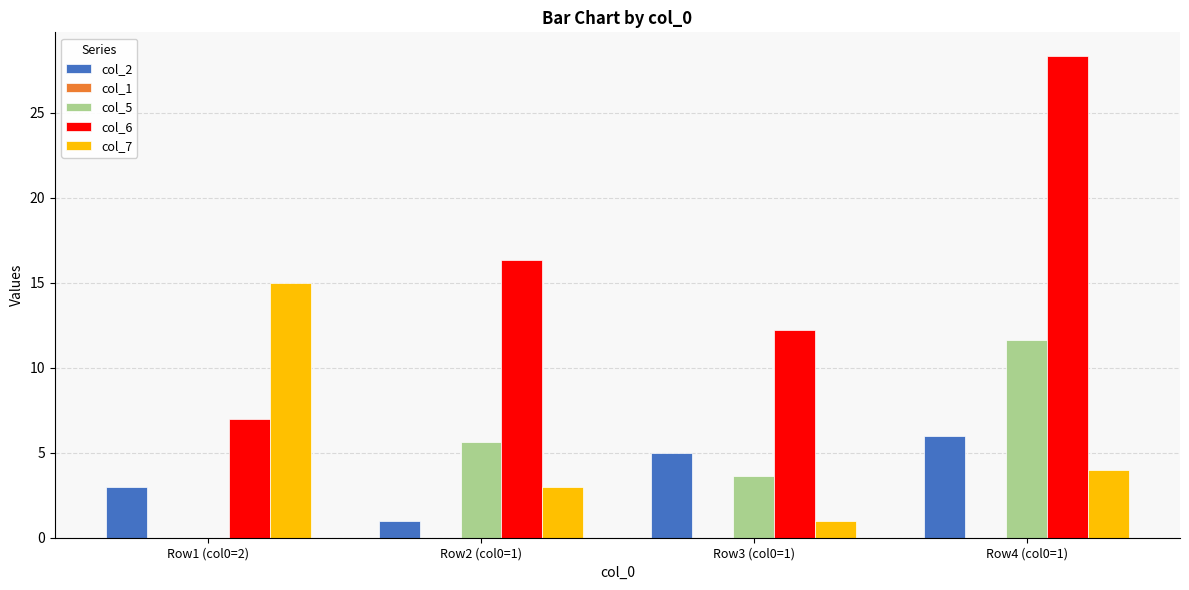

Which category has the highest value across all series?

Row4 (col0=1)